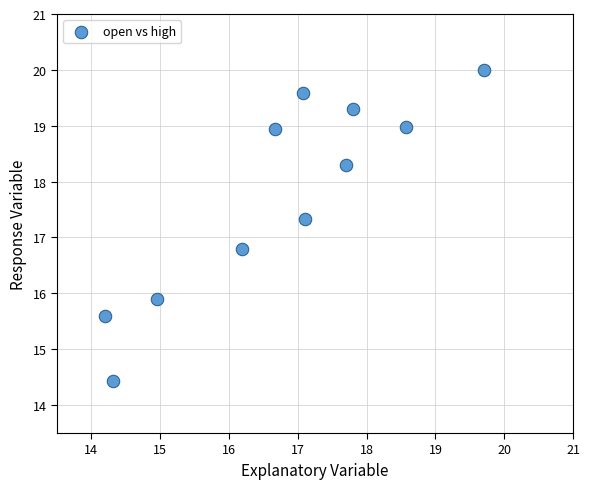

What Y value in the scatter plot is closest to 17?

16.8